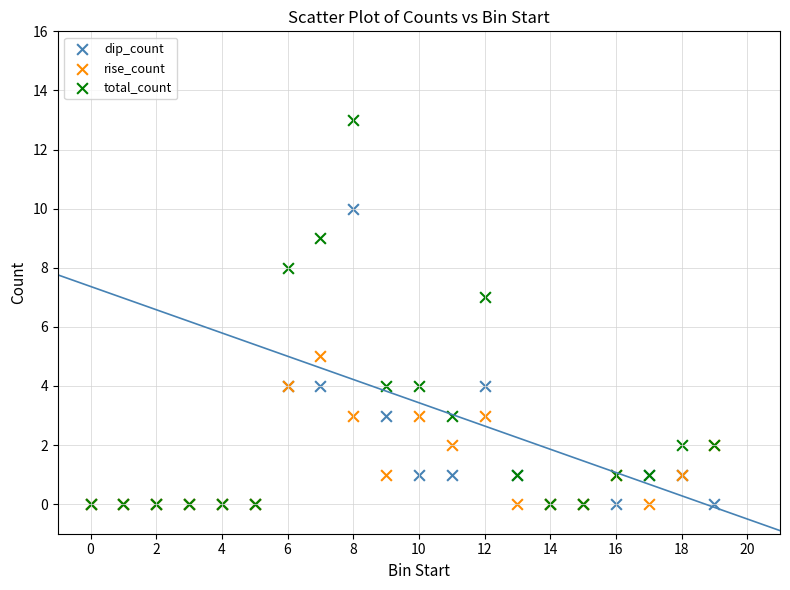

Which series has the widest spread of Y values?

total_count